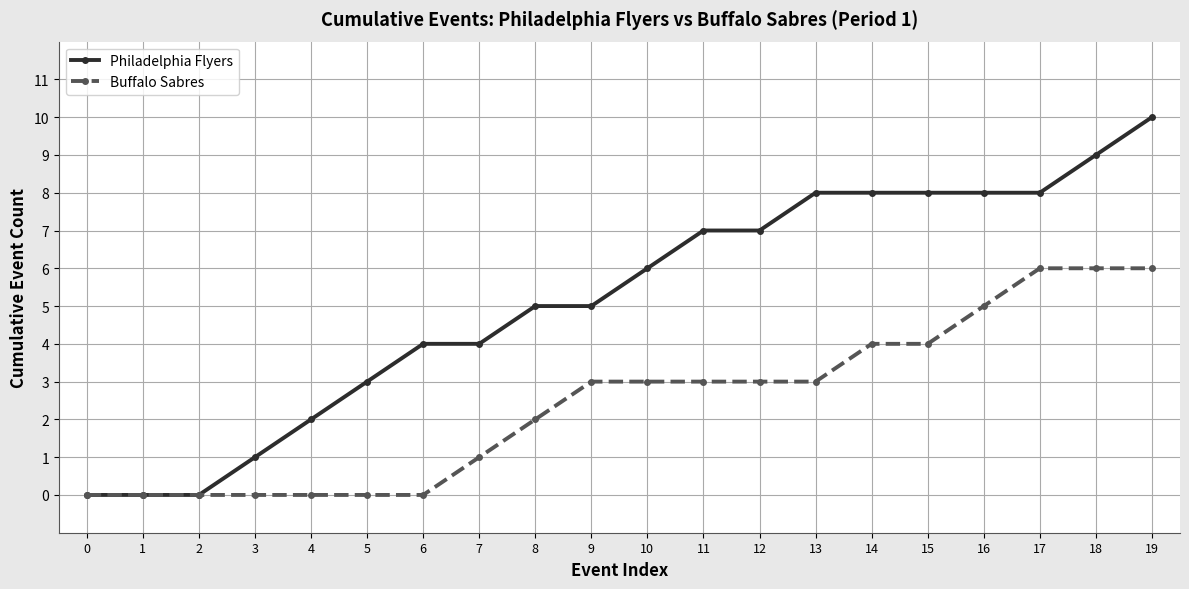

Is it true that Buffalo Sabres equals 4 at 12?

False